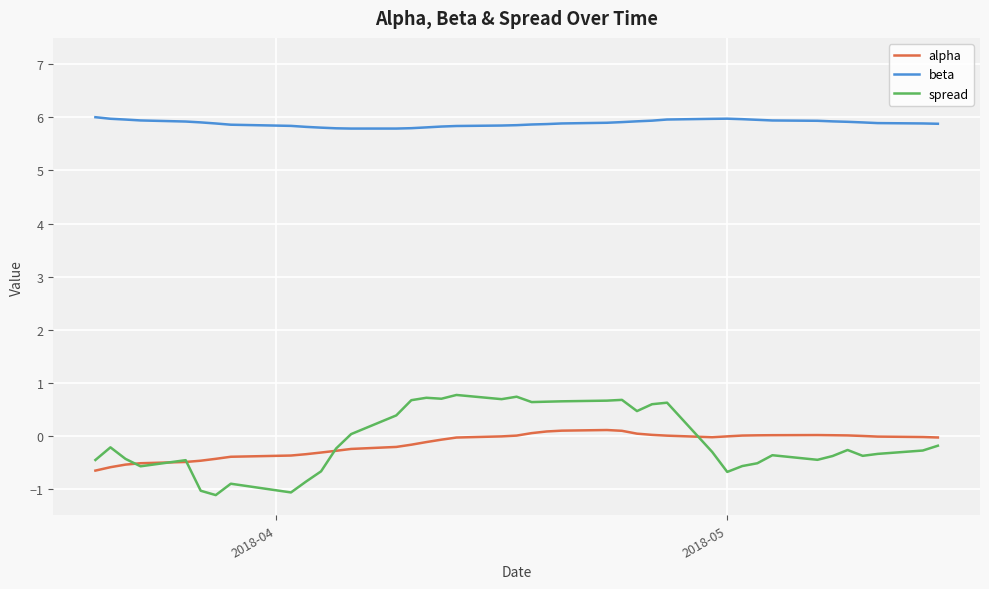

At how many categories does at least one series exceed 0?

40